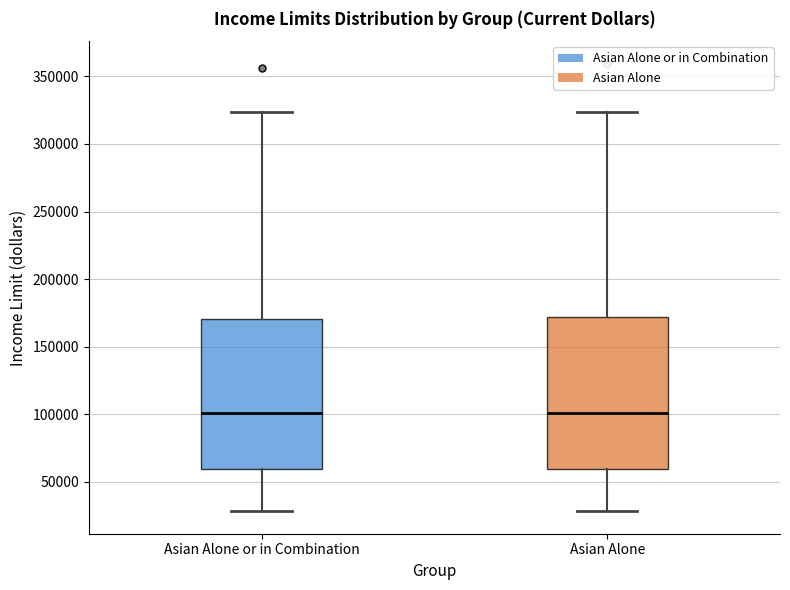

Reading left to right, read every box against the y-axis: the position of its median line, the range the box covers, and the ends of its whiskers. The values are not printed on the chart, so give them approximately, as read against the axis.

Asian Alone or in Combination: median 100000, box 60000 to 170000, whiskers 30000 to 325000
Asian Alone: median 100000, box 60000 to 170000, whiskers 30000 to 325000